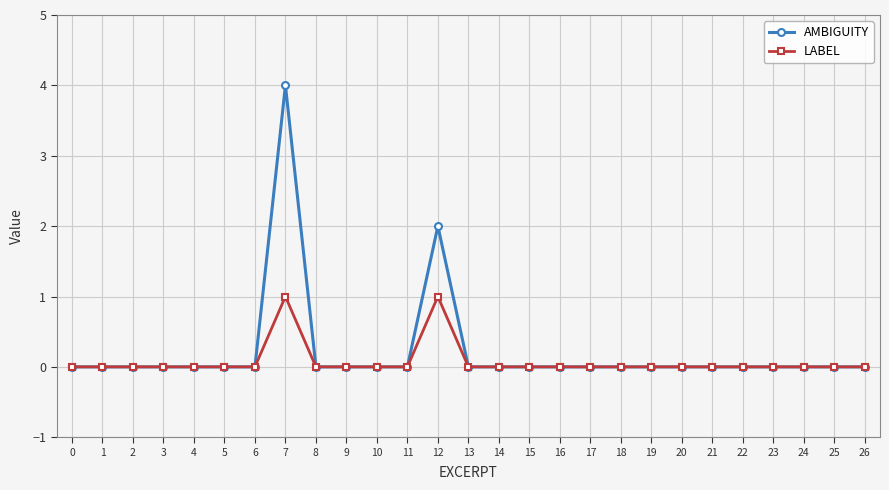

How many LABEL values are between 0 and 1?

27